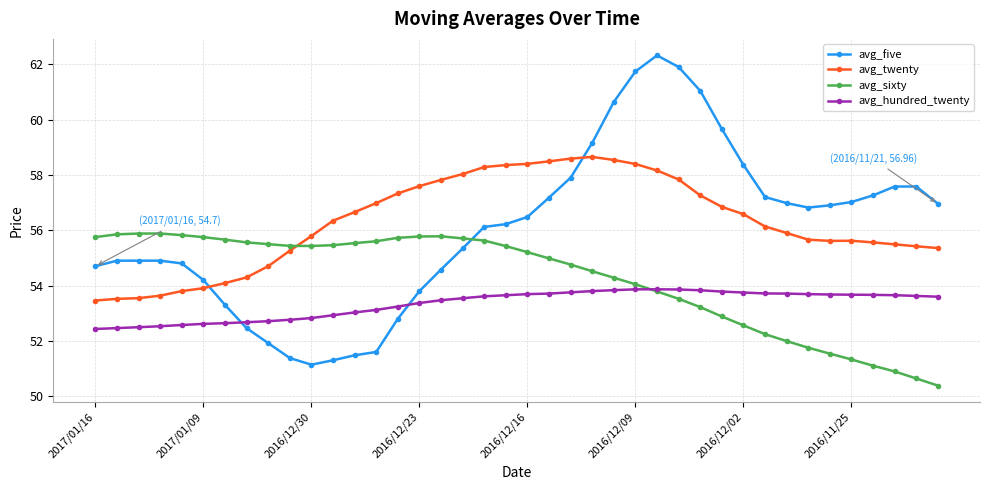

At how many categories does at least one series exceed 56?

29